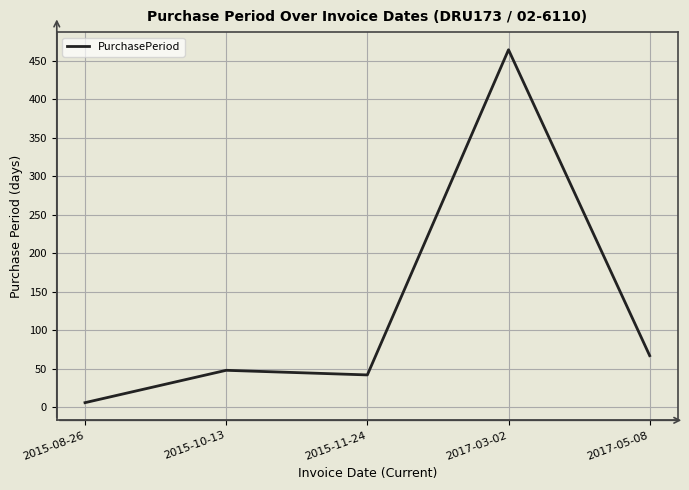

Where is the data nearest to the value 235?

2017-05-08